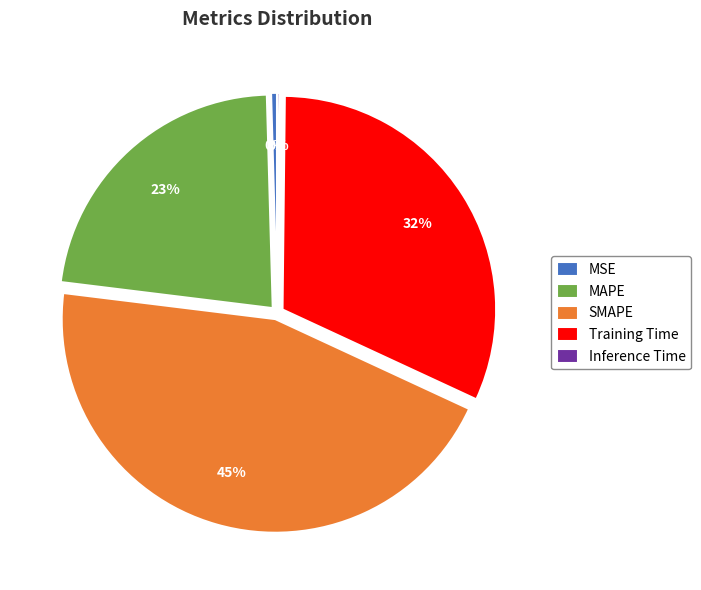

What is the largest slice in the pie chart?

SMAPE